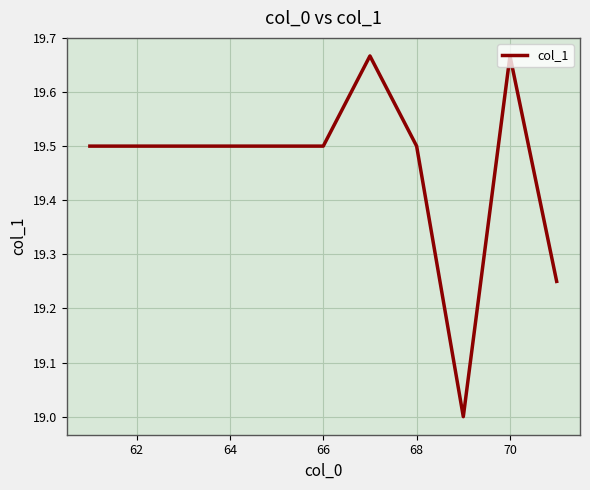

What is the difference between the maximum and minimum values?

0.7